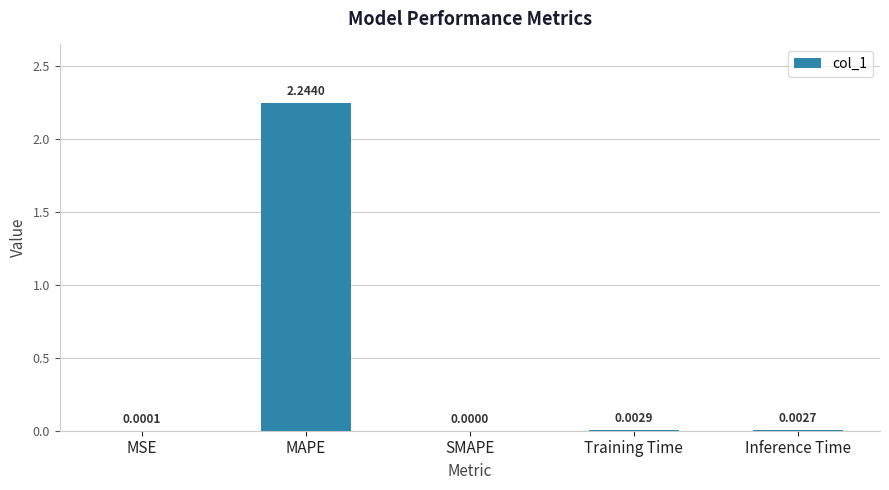

Where is the data nearest to the value 1?

Training Time